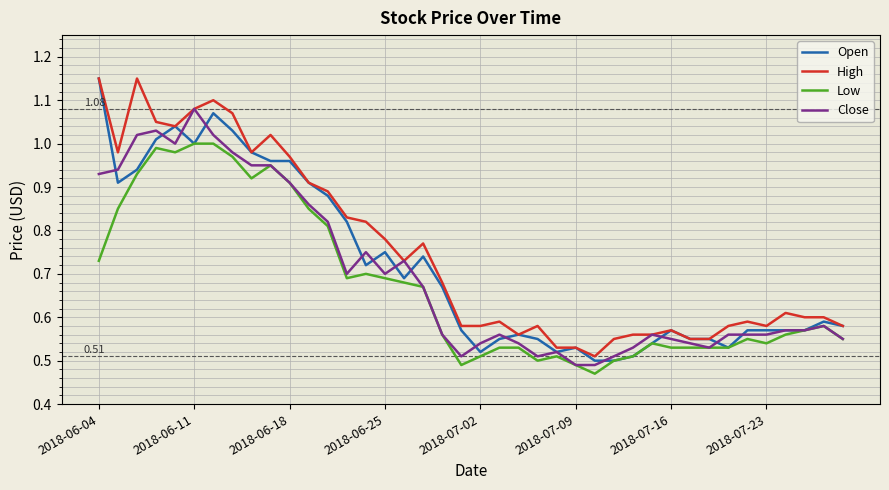

What are all the series names shown in the legend?

Open, High, Low, Close